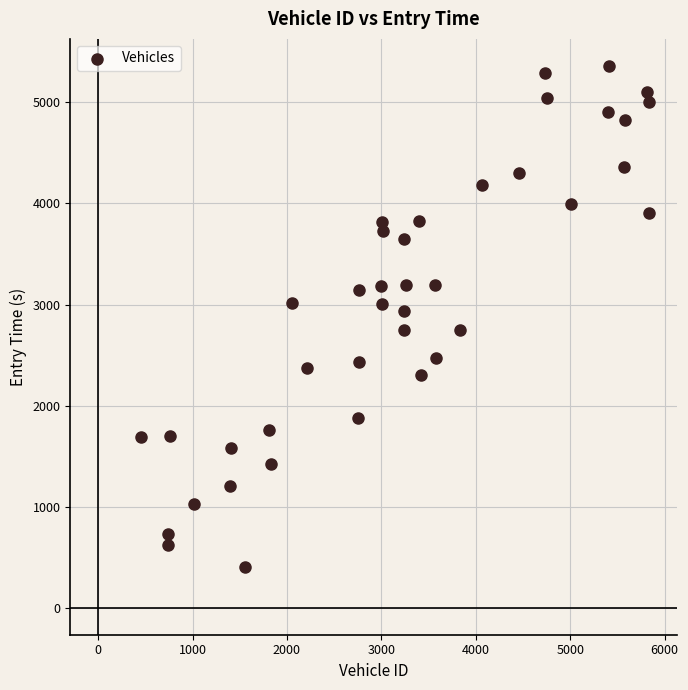

What is the range of X values (max minus min)?

5379.0